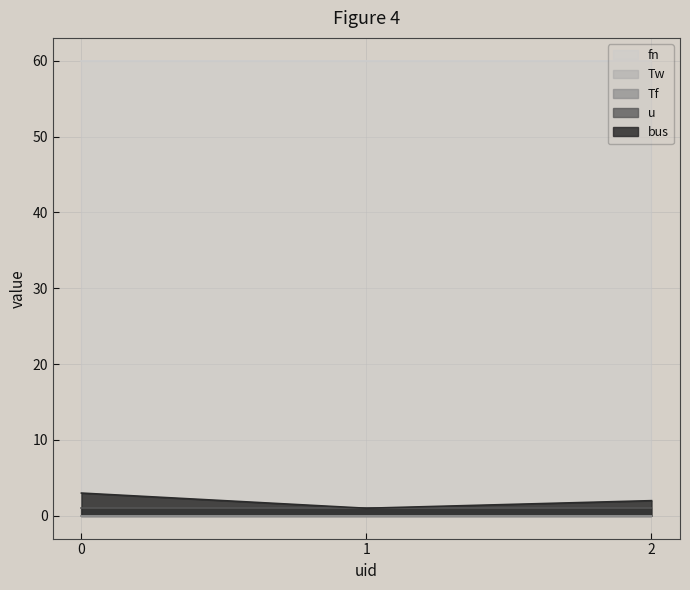

Reading left to right, extract all data points from this chart.

bus: 0=3.0	1=1.0	2=2.0
u: 0=1.0	1=1.0	2=1.0
Tf: 0=0.0	1=0.0	2=0.0
Tw: 0=0.0	1=0.0	2=0.0
fn: 0=60.0	1=60.0	2=60.0